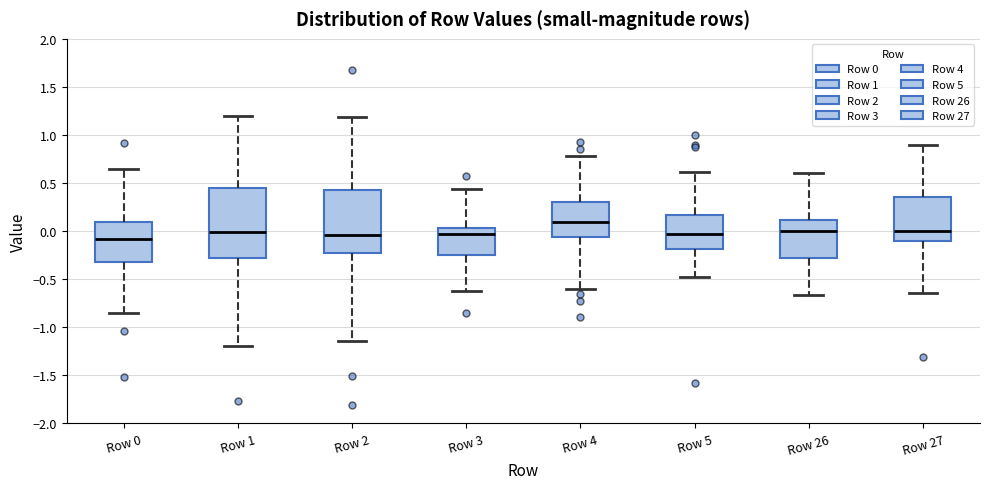

Where does the median line of the box for Row 2 sit on the y-axis? The values are not printed on the chart, so give them approximately, as read against the axis.

-0.05